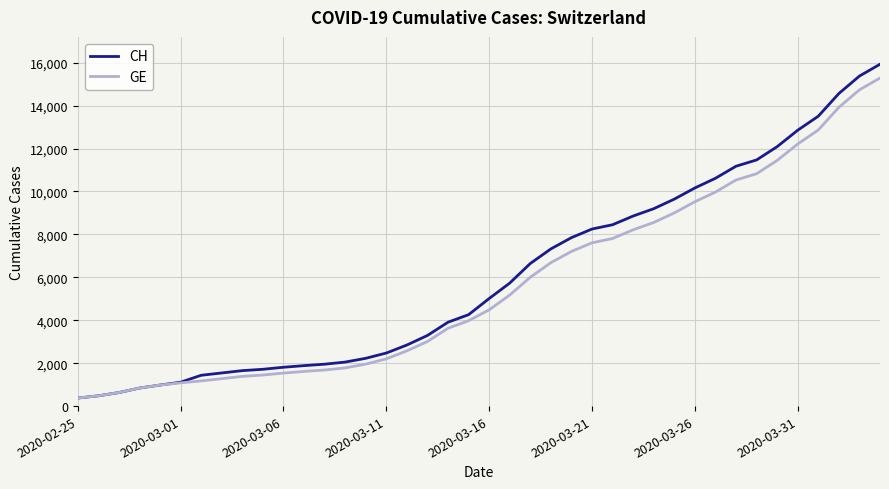

Which series has the largest total across all categories?

CH